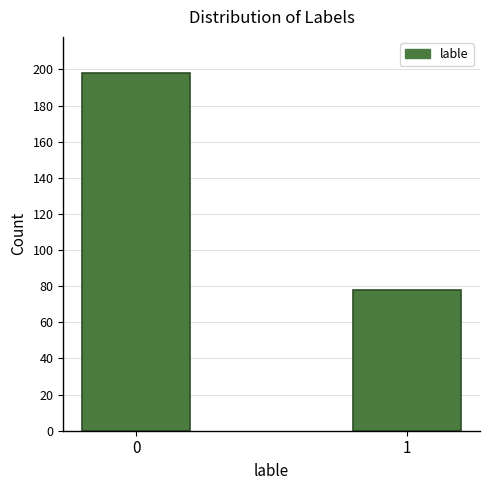

Reading right to left, transcribe all the data shown in this chart.

78	198